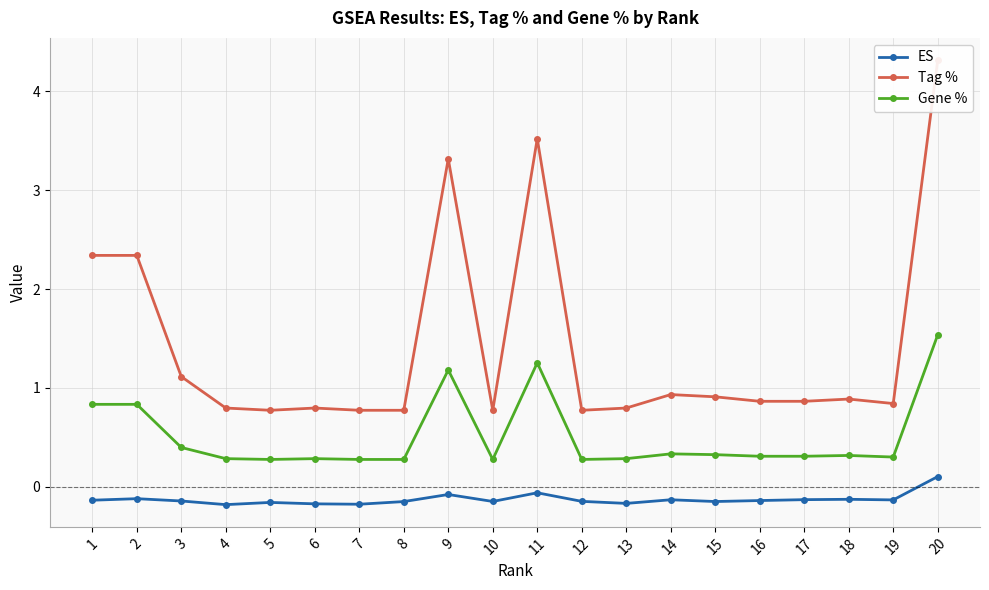

What are all the series names shown in the legend?

ES, Tag %, Gene %